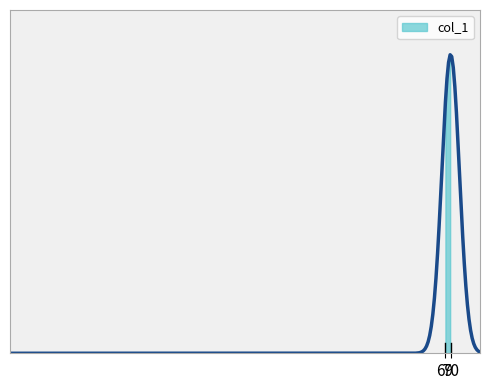

How many distinct data groups are displayed?

1